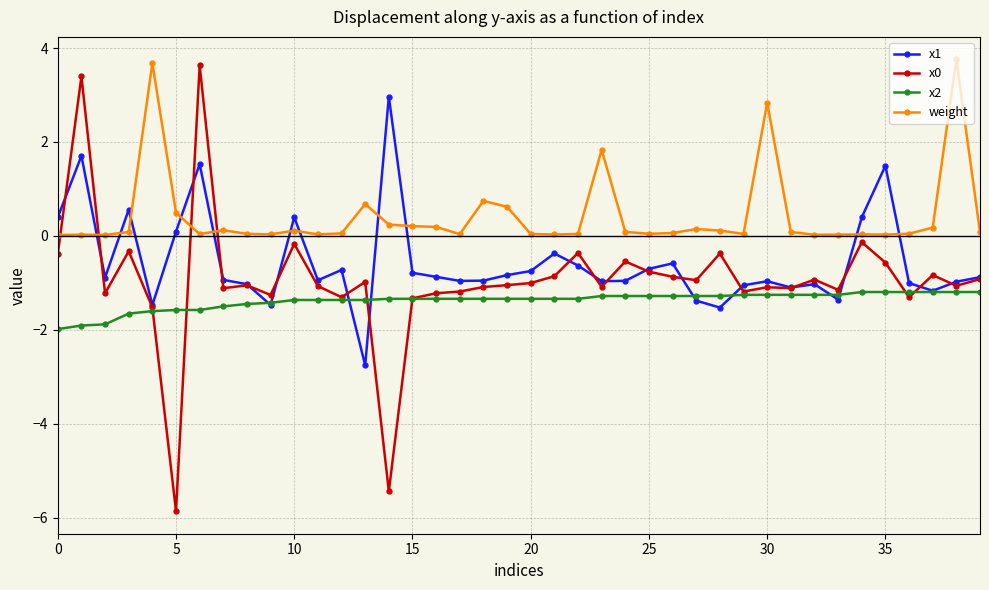

What is the minimum value shown in the chart?

-5.9